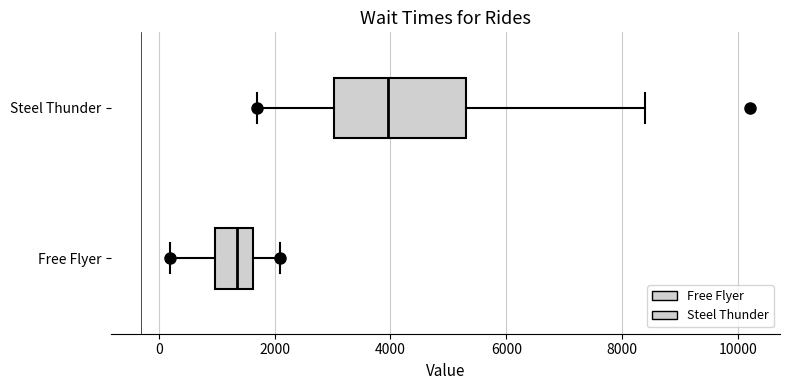

Comparing the boxes themselves (not the whiskers), which one is the widest?

Steel Thunder